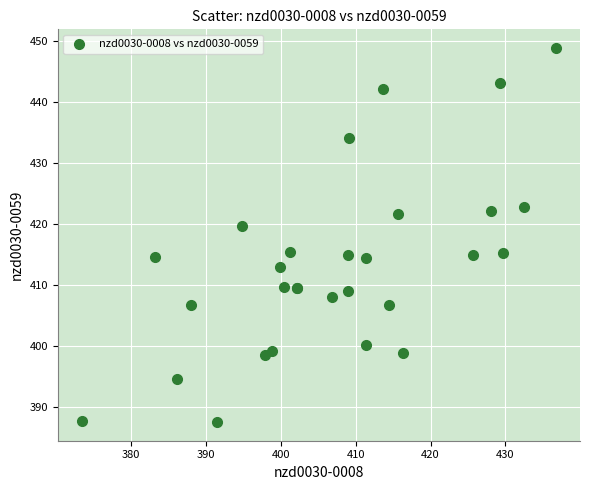

What Y value in the scatter plot is closest to 418?

419.6